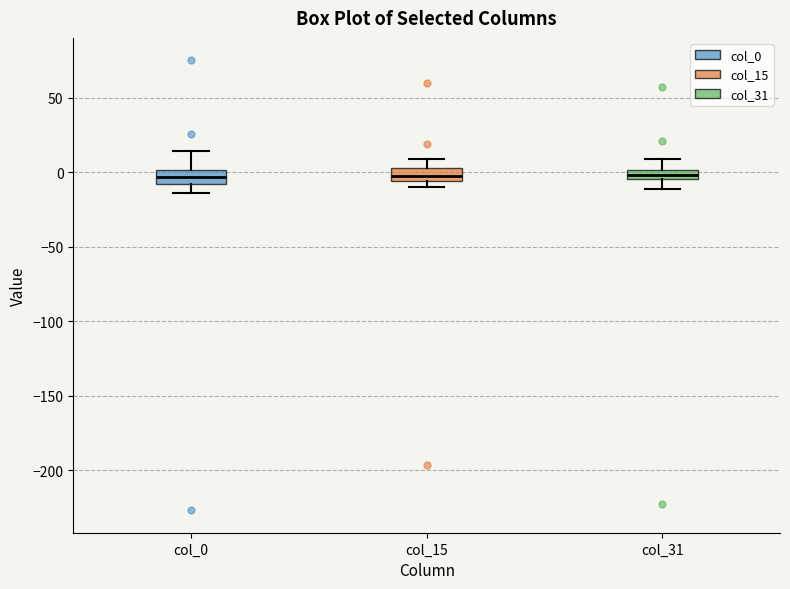

Where is the lower edge of the box for col_31 on the y-axis? The values are not printed on the chart, so give them approximately, as read against the axis.

-5